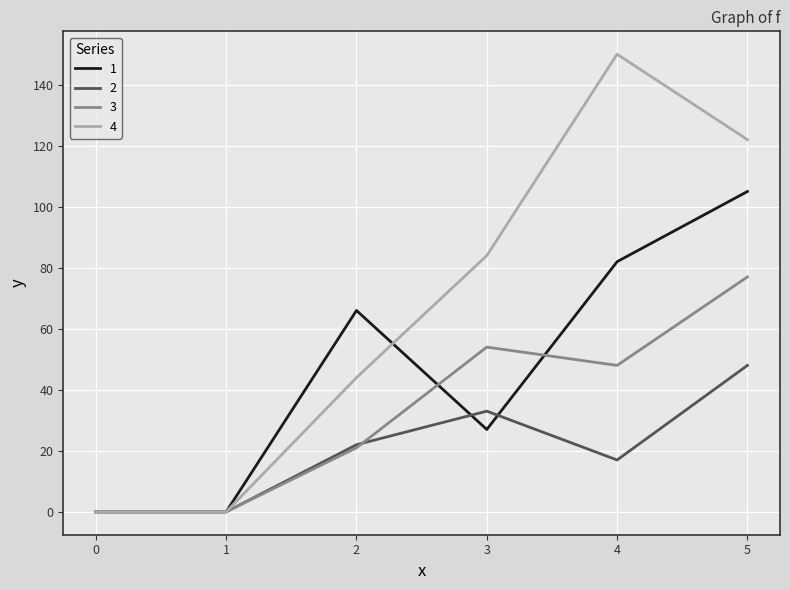

List the series in order of their peak value, highest first.

4, 1, 3, 2